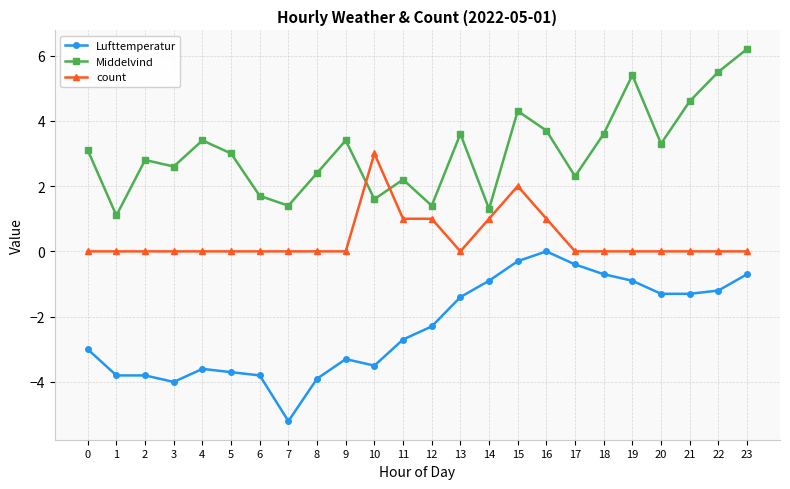

What is the value of the Lufttemperatur point at the 9th from the left?

-3.9